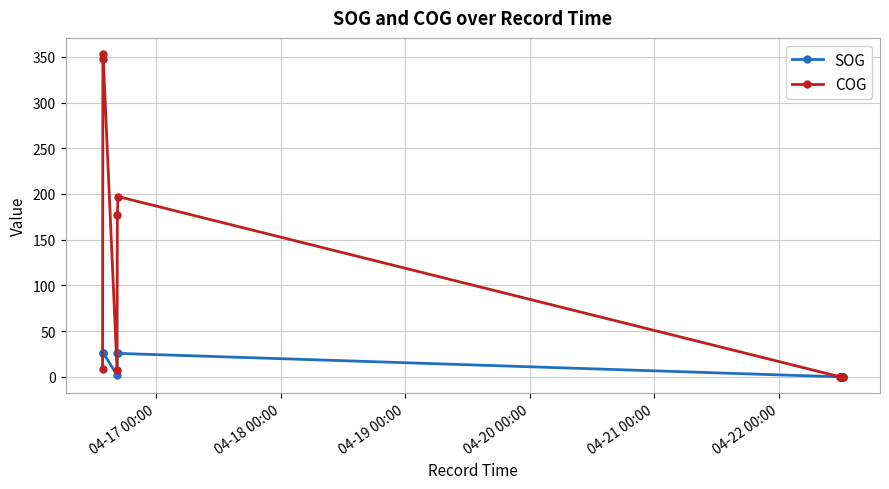

Rank the series by their maximum value, from highest to lowest.

COG, SOG